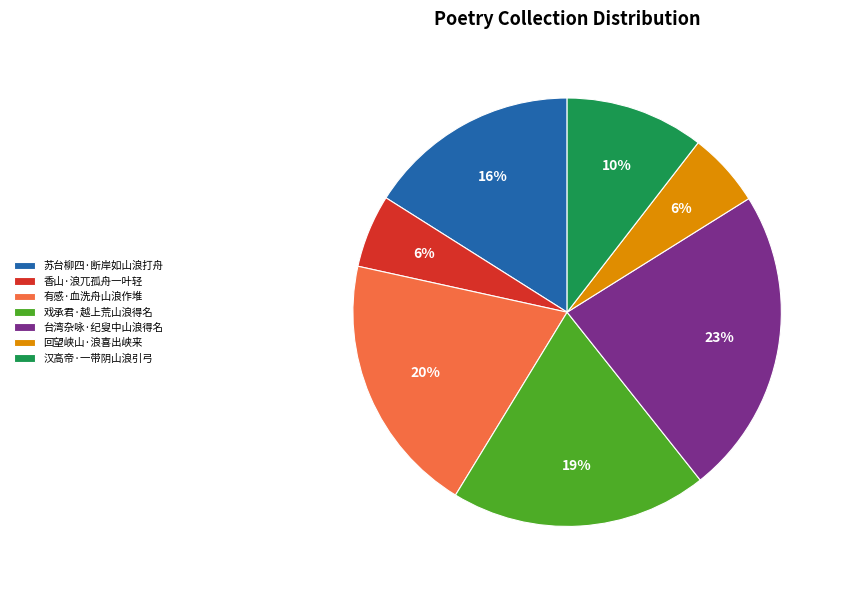

What percentage is the 戏承君·越上荒山浪得名 slice, to the nearest percent?

19%